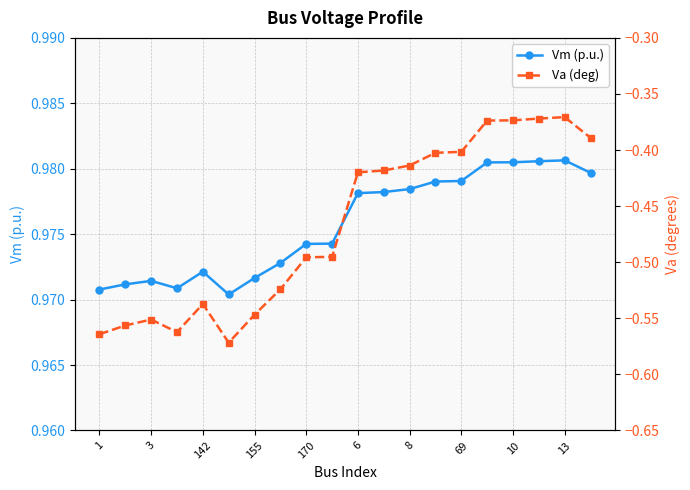

List the series in order of their peak value, highest first.

Vm (p.u.), Va (deg)